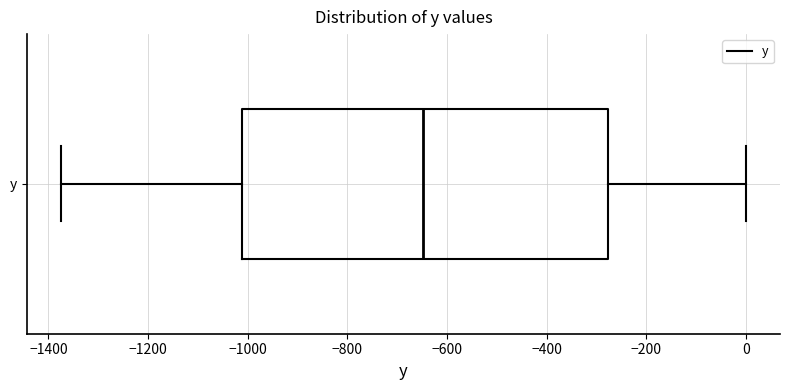

Where does the median line of the box for y sit on the x-axis? The values are not printed on the chart, so give them approximately, as read against the axis.

-640